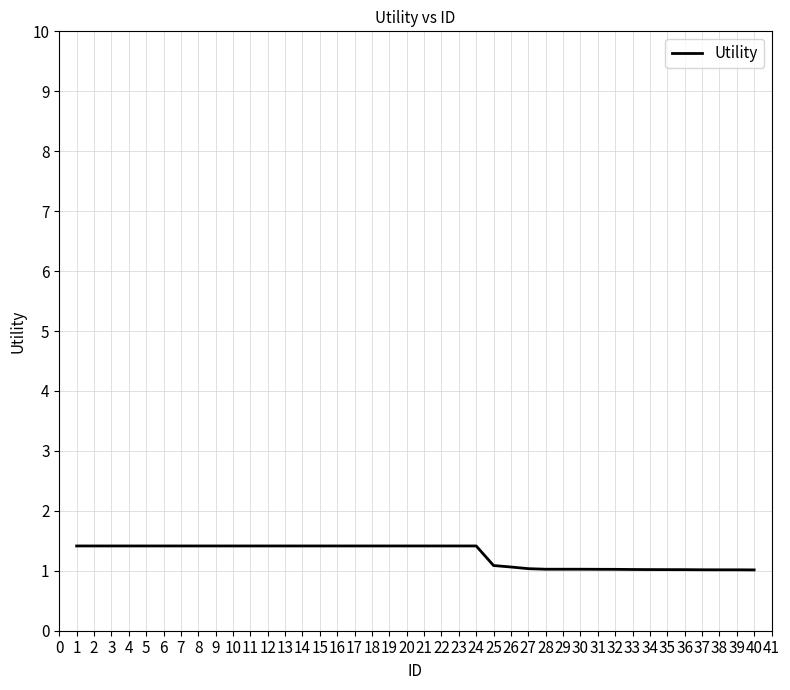

True or false: the data shows 1.1 at 26.

True